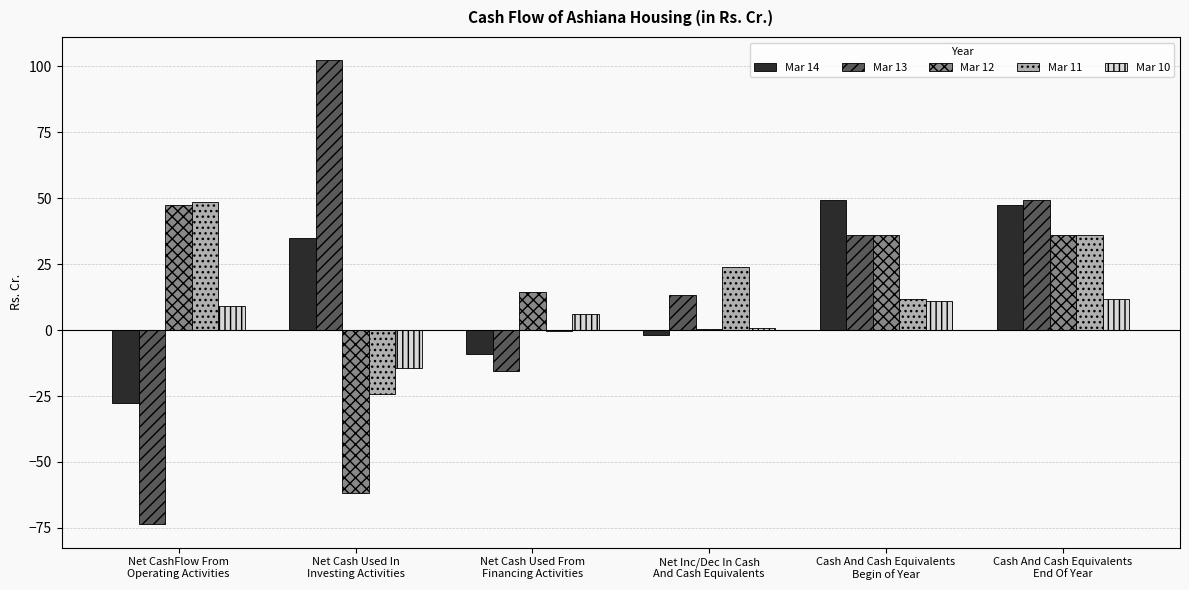

The value of Mar 10 at Cash And Cash Equivalents
End Of Year is 2.5. True or false?

False